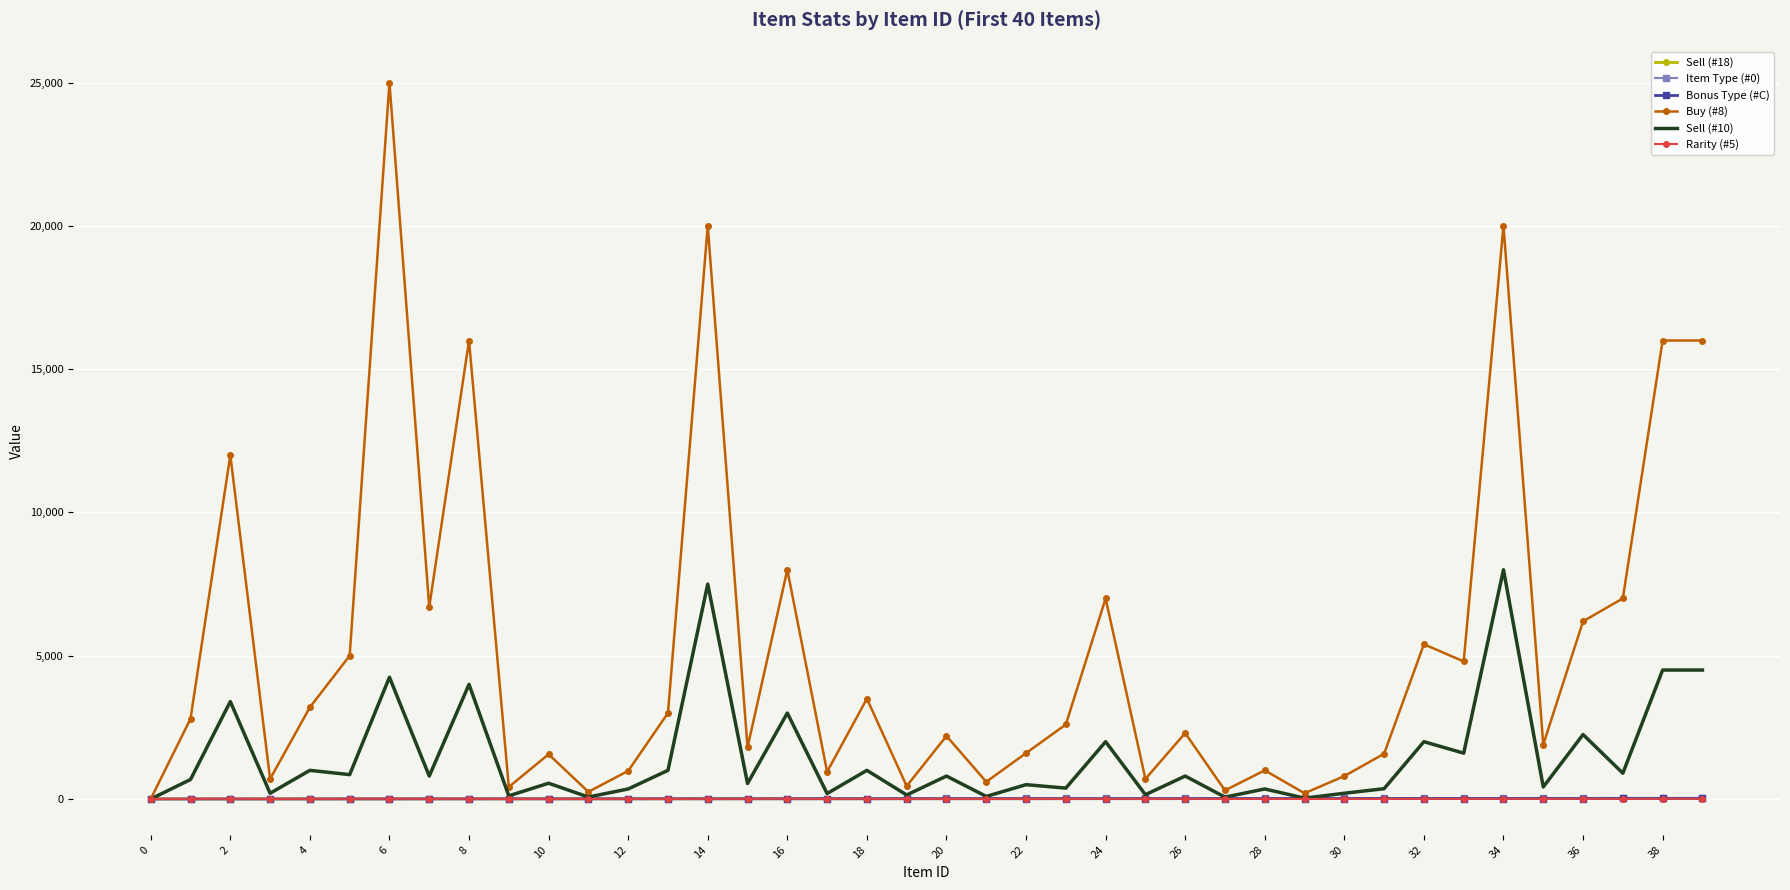

Which series has the largest range (max minus min)?

Buy (#8)